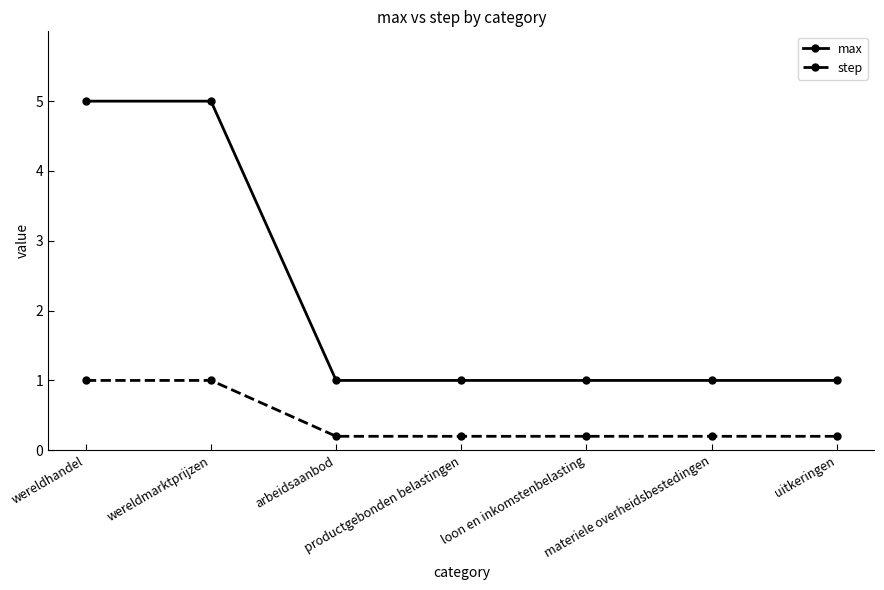

What are all the series names shown in the legend?

max, step